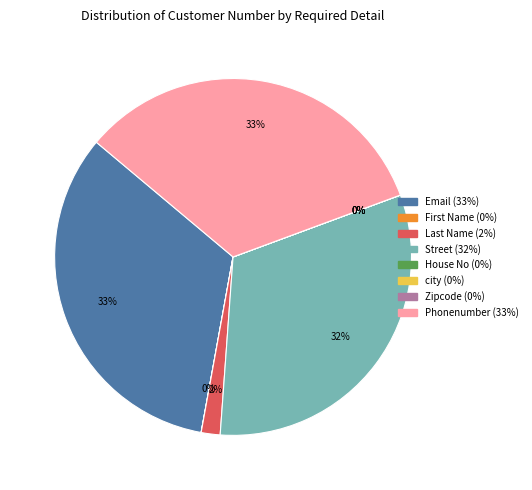

The Zipcode slice represents 0% of the pie. True or false?

True